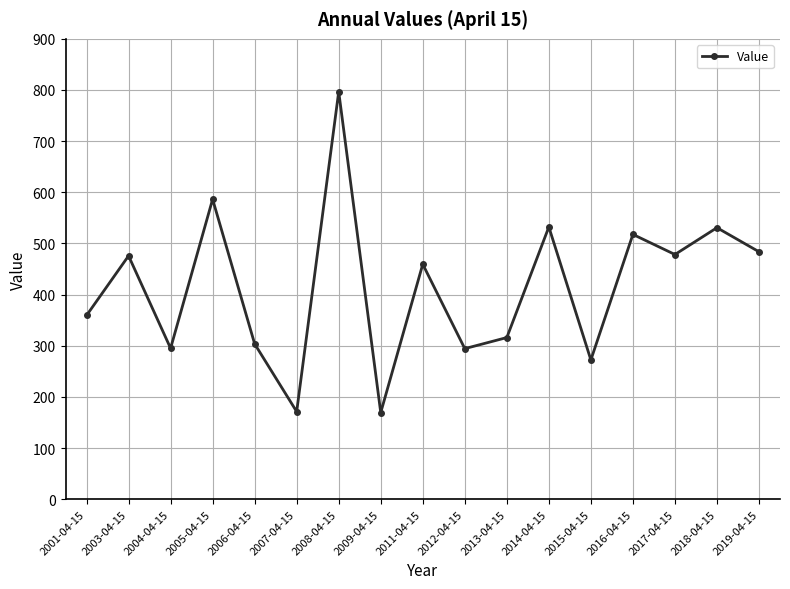

What is the ratio of the value at 2016-04-15 to the value at 2019-04-15?

1.1